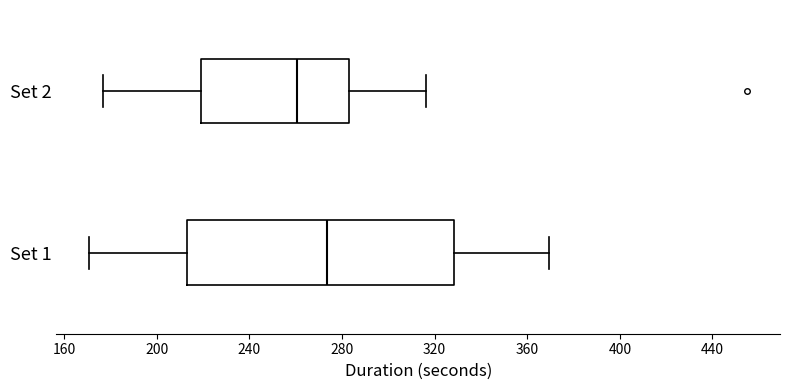

Reading bottom to top, read every box against the x-axis: the position of its median line, the range the box covers, and the ends of its whiskers. The values are not printed on the chart, so give them approximately, as read against the axis.

Set 1: median 275, box 215 to 330, whiskers 170 to 370
Set 2: median 260, box 220 to 285, whiskers 175 to 315